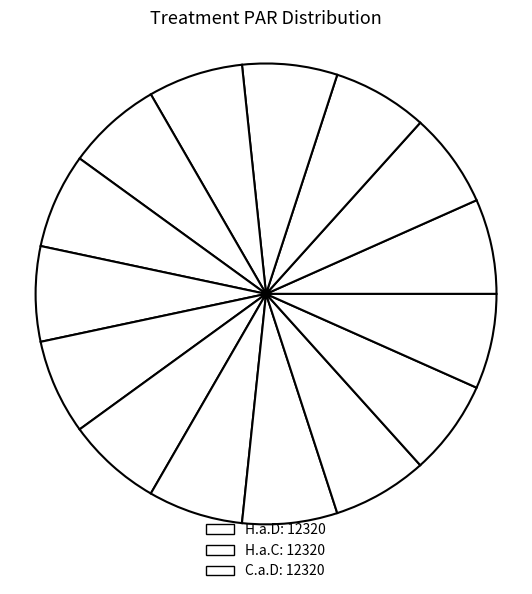

Does H.a.D represent more than half of the total?

No